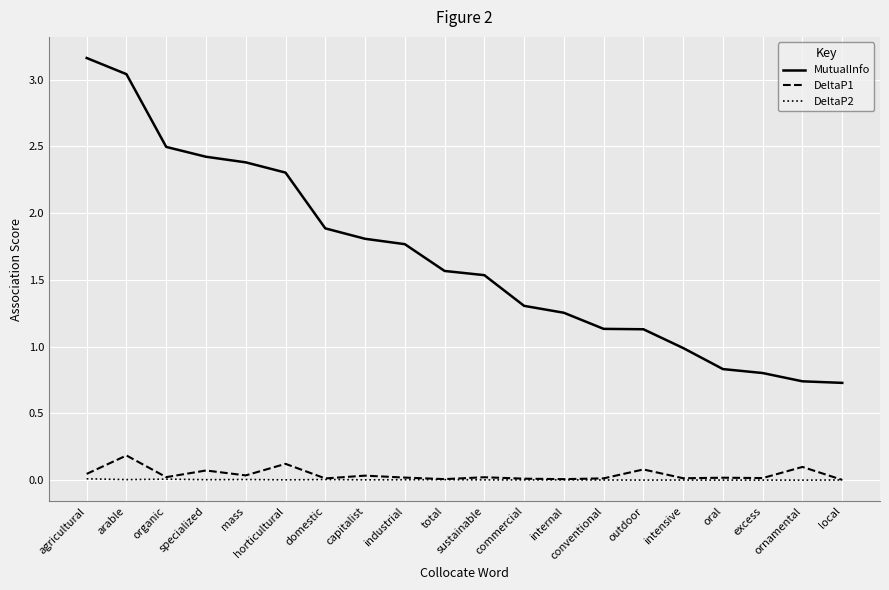

In DeltaP1, how many points are higher than both neighbors (excluding endpoints)?

8